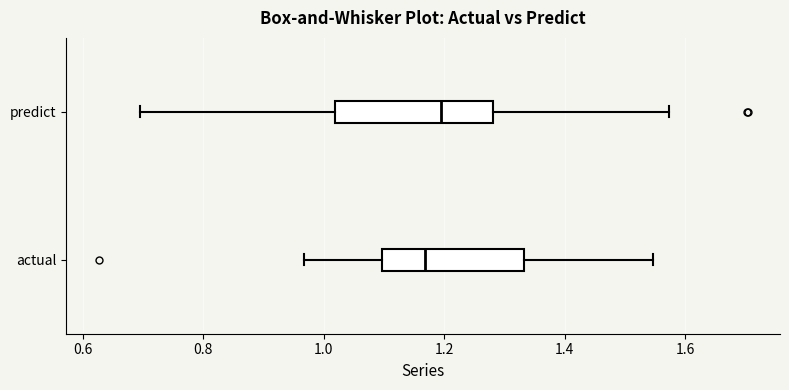

Reading bottom to top, transcribe this box plot: for each box, give where its median line is, the range the box spans, and where its two whiskers end, as read against the x-axis. The values are not printed on the chart, so give them approximately, as read against the axis.

actual: median 1.16, box 1.10 to 1.34, whiskers 0.96 to 1.54
predict: median 1.20, box 1.02 to 1.28, whiskers 0.70 to 1.58